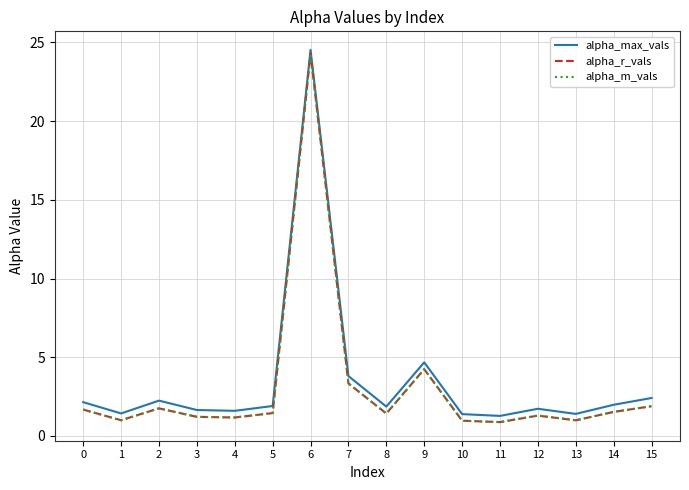

At which label is alpha_max_vals closest to 12?

9